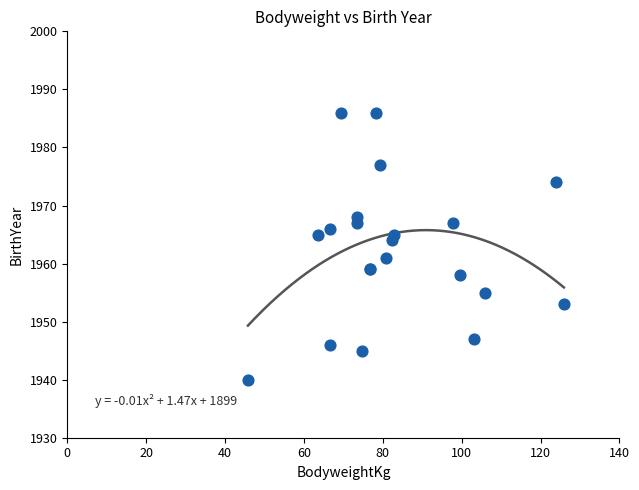

What Y value in the scatter plot is closest to 1963?

1964